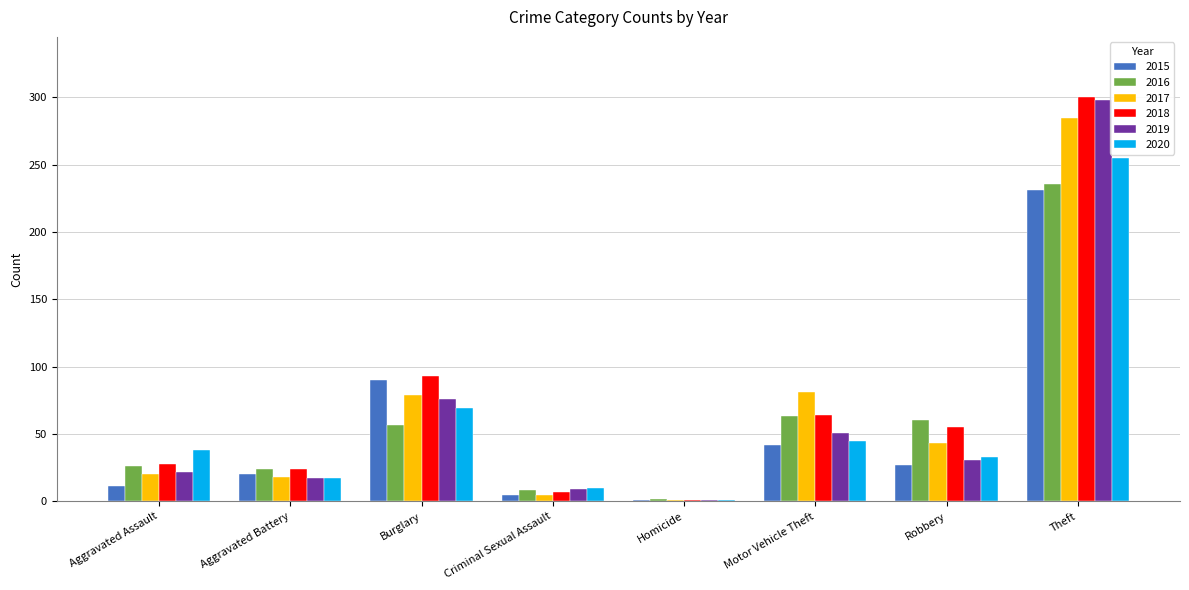

At which category is the sum across all series the highest?

Theft